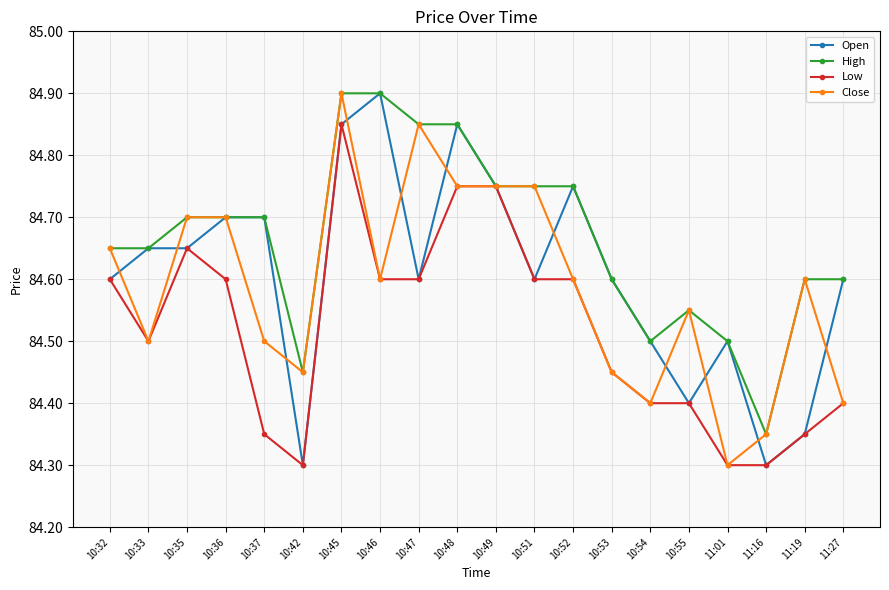

What is the label of the 5th point from the left?

10:37